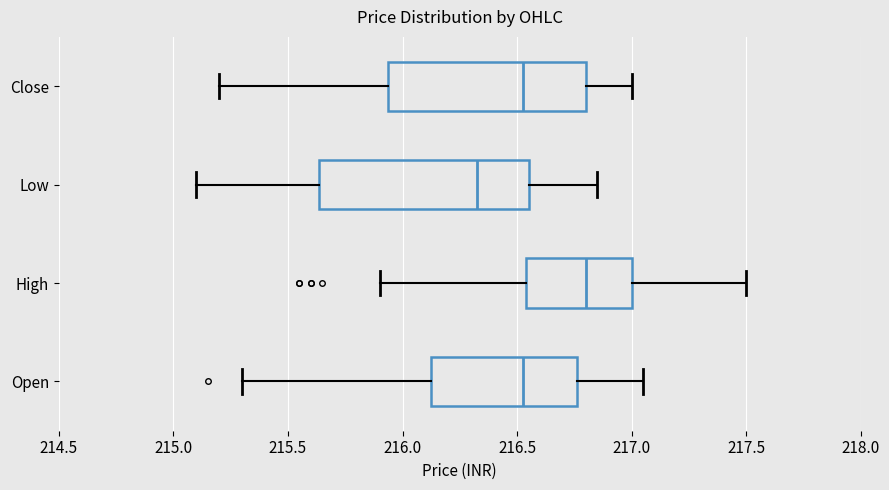

Which box is the widest, from its left edge to its right edge?

Low